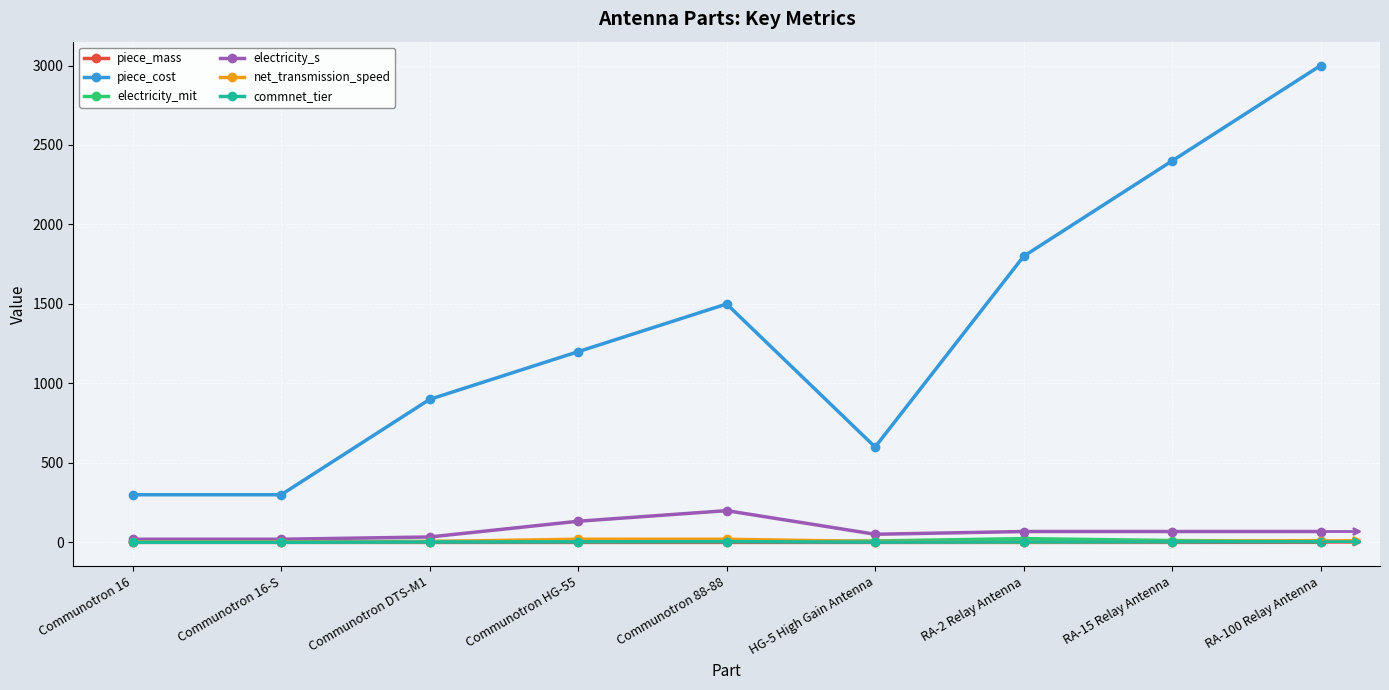

What is the greatest value displayed?

3000.0